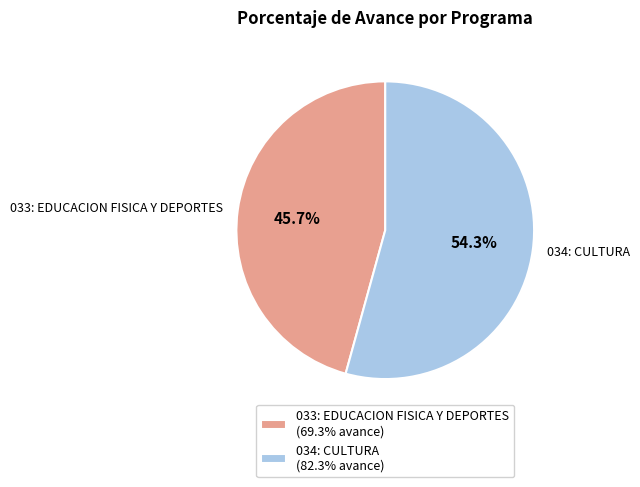

How many segments does this pie chart have?

2